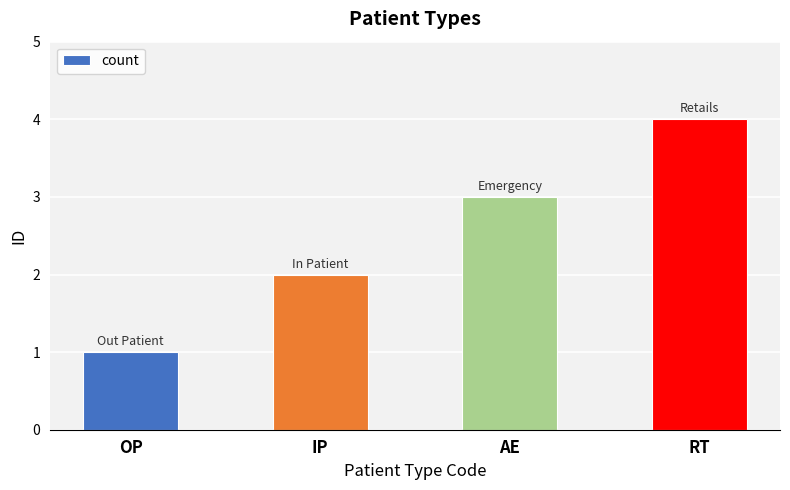

How many series are shown in this chart?

1